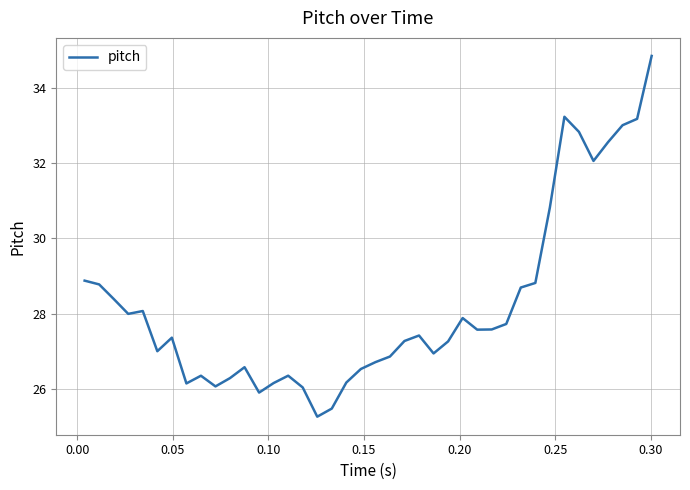

What is the maximum value shown in the chart?

34.9